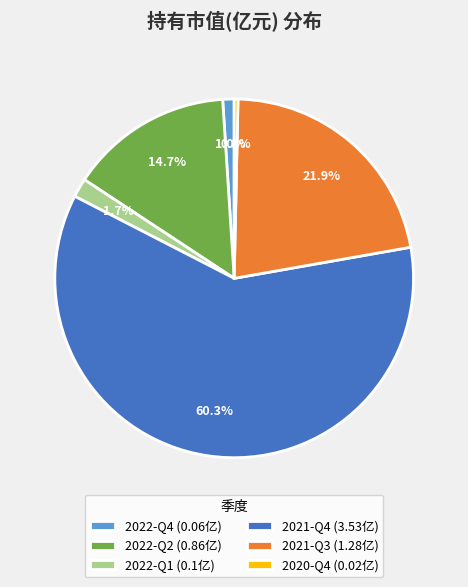

Do 2022-Q2 (0.86亿) and 2021-Q3 (1.28亿) together represent more than half of the pie?

No